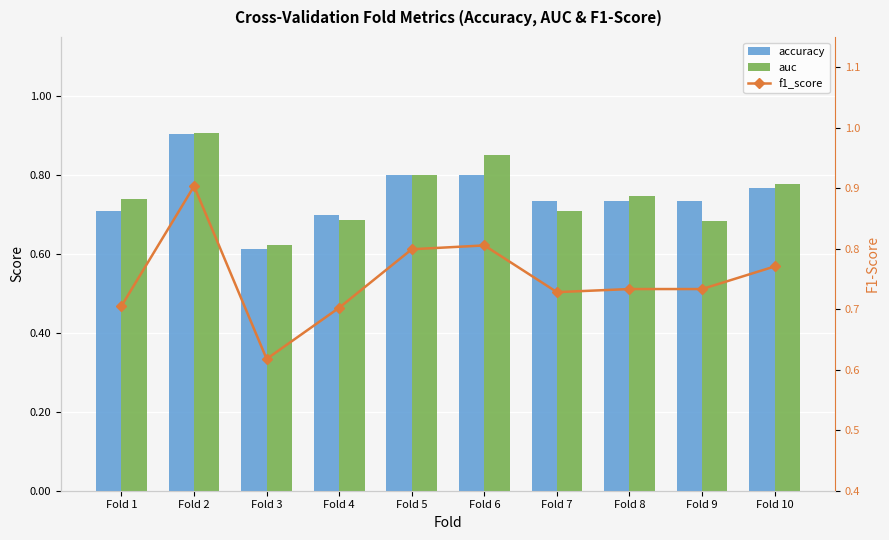

The f1_score series shows 1.1 at Fold 8. True or false?

False